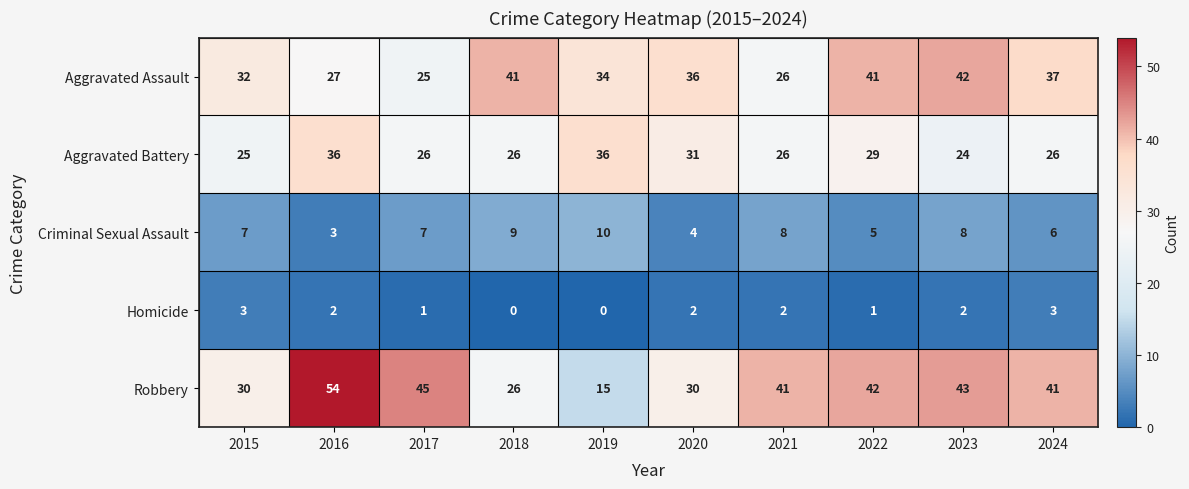

At which label does Robbery first exceed 41?

2016